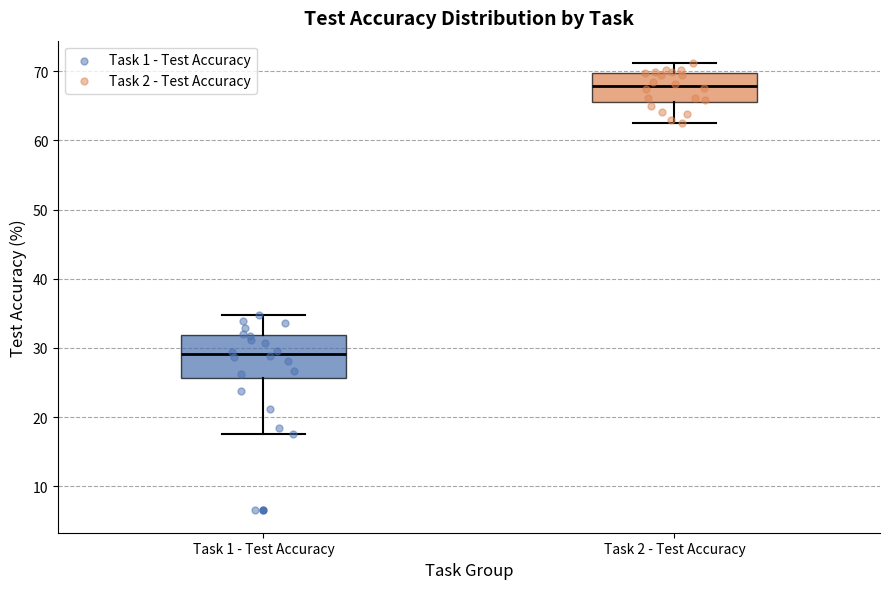

Where does the upper whisker of the box for Task 2 - Test Accuracy end on the y-axis? The values are not printed on the chart, so give them approximately, as read against the axis.

71